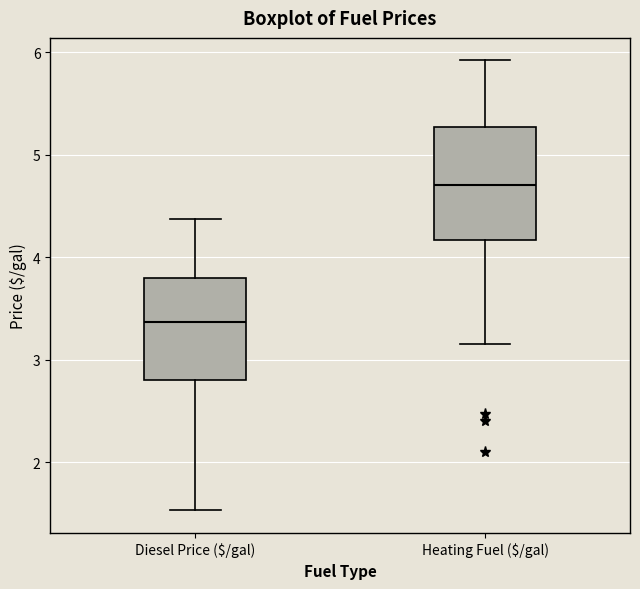

Reading left to right, read every box against the y-axis: the position of its median line, the range the box covers, and the ends of its whiskers. The values are not printed on the chart, so give them approximately, as read against the axis.

Diesel Price ($/gal): median 3.4, box 2.8 to 3.8, whiskers 1.5 to 4.4
Heating Fuel ($/gal): median 4.7, box 4.2 to 5.3, whiskers 3.2 to 5.9